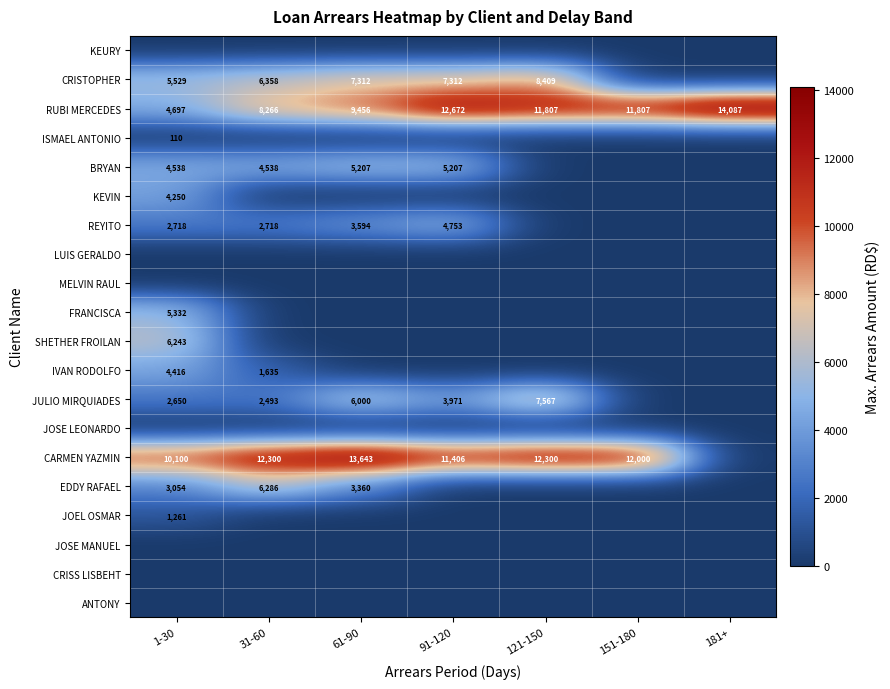

At which label does RUBI MERCEDES reach its peak?

181+